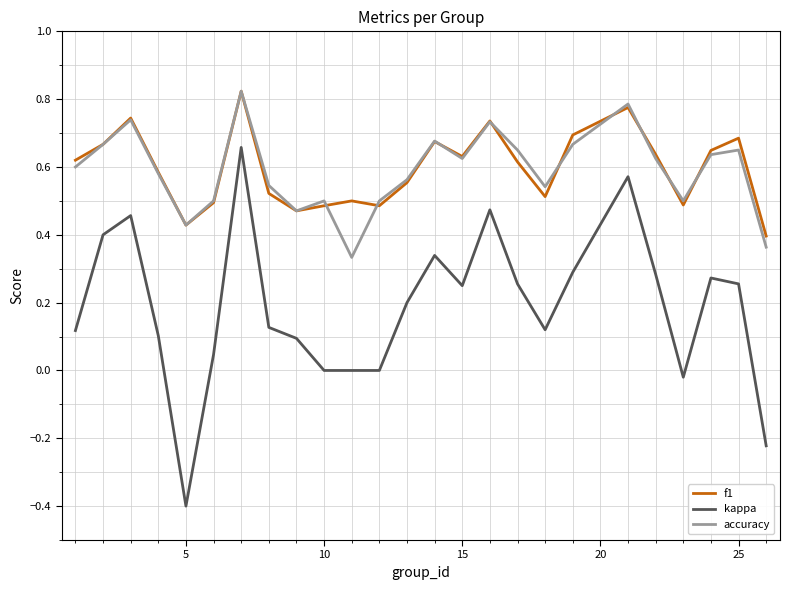

True or false: accuracy and kappa intersect in this chart.

False